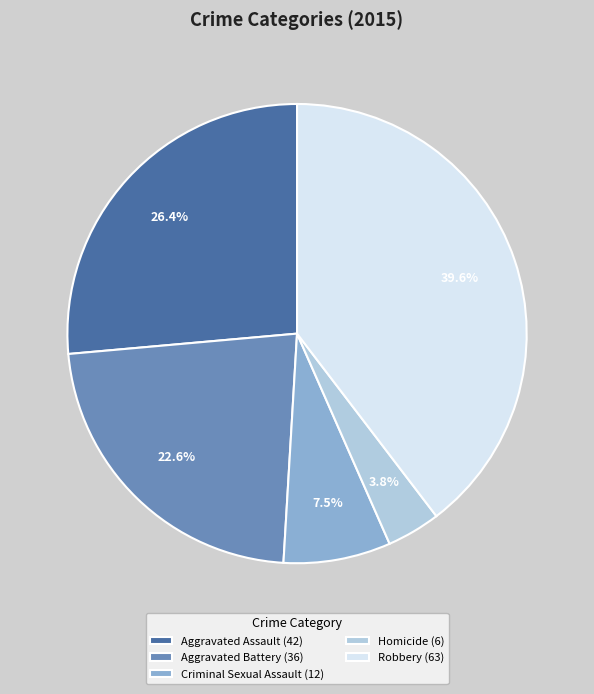

How many segments does this pie chart have?

5